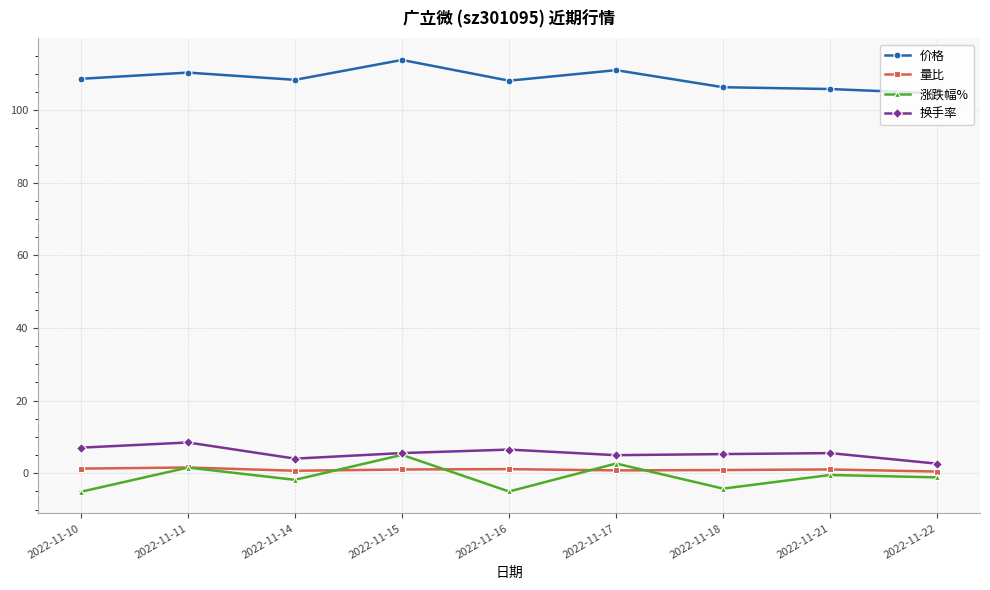

Where is the first local minimum for 价格?

2022-11-14